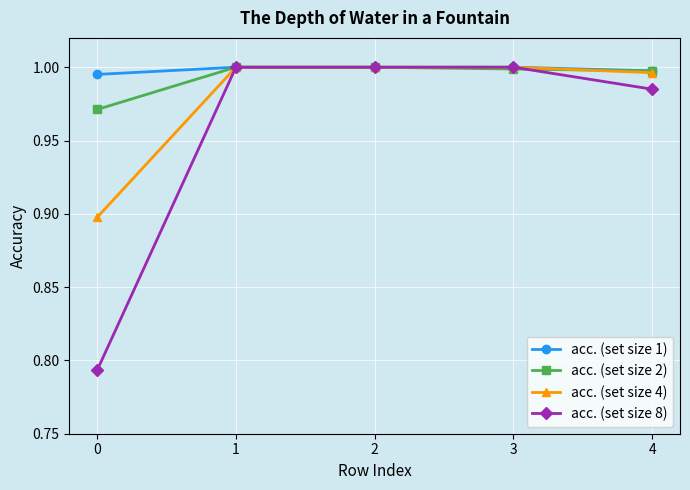

At 0, list the series in order from largest to smallest.

acc. (set size 1), acc. (set size 2), acc. (set size 4), acc. (set size 8)